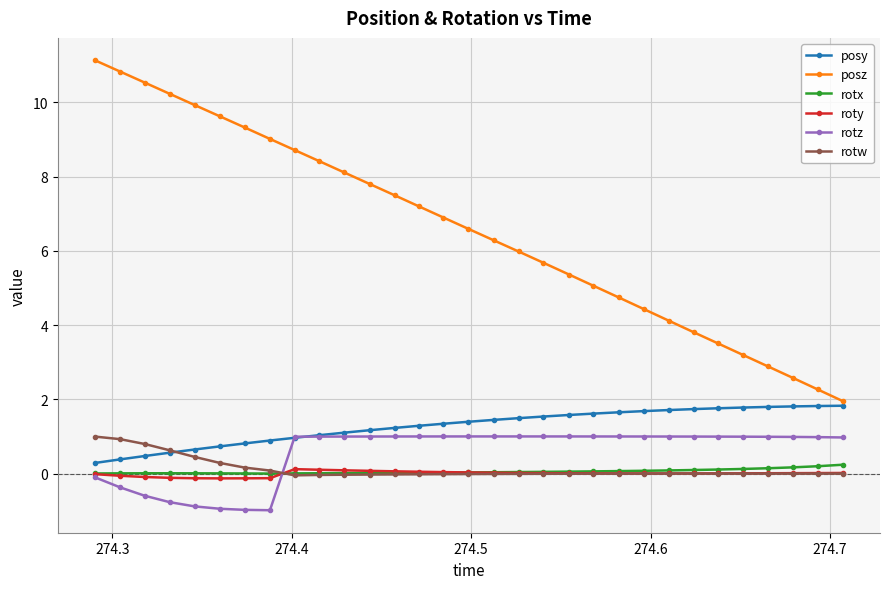

Which series has the largest total across all categories?

posz